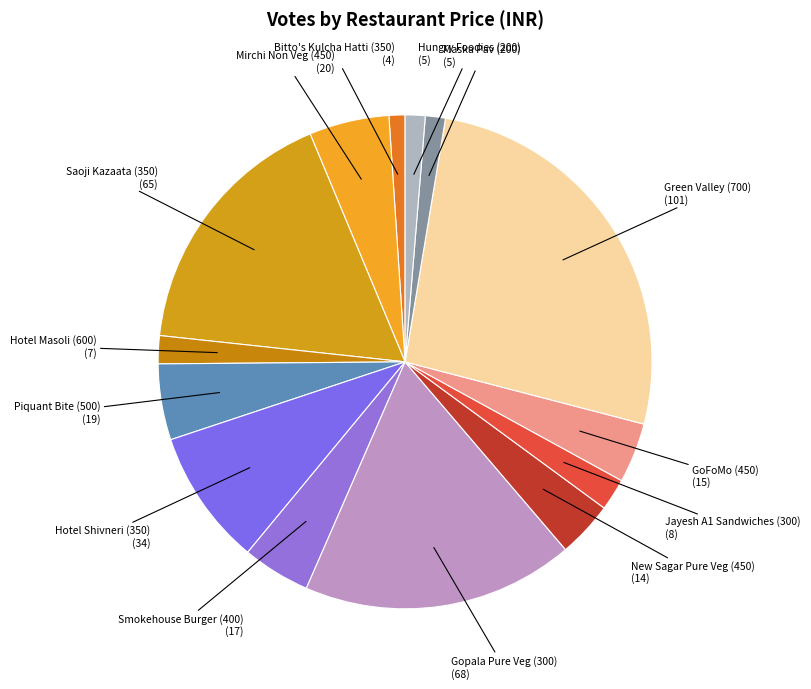

Which category has the biggest portion of the pie?

Green Valley (700)